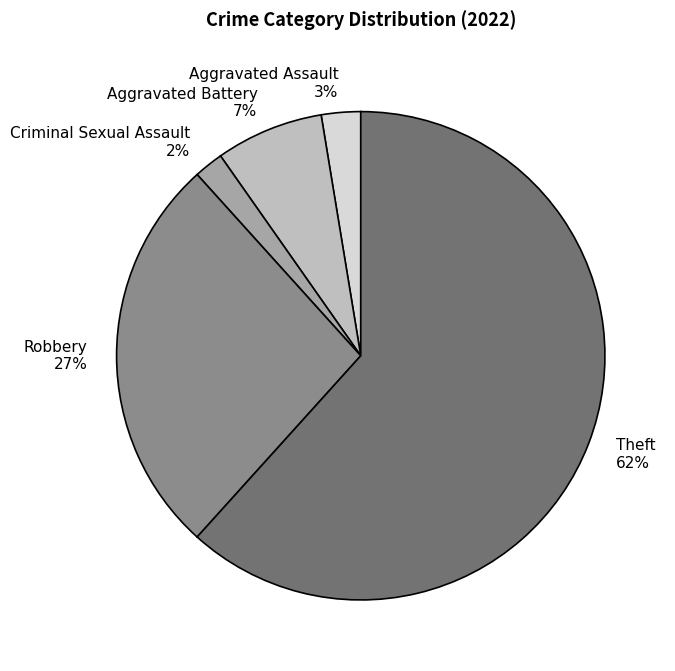

Count the number of slices in the pie.

5